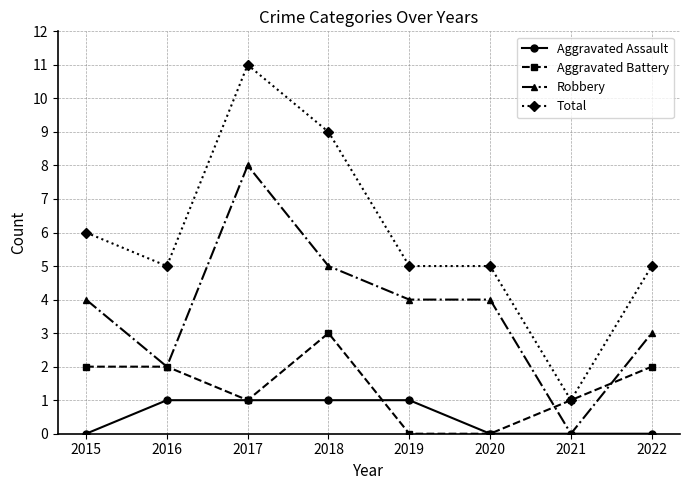

What is the sum of all Total values?

47